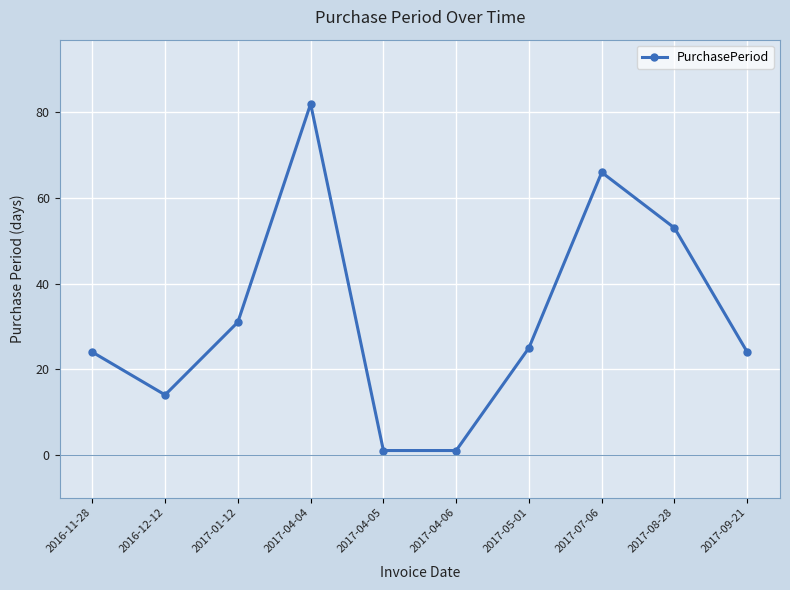

Between 2017-01-12 and 2017-04-06, which is larger?

2017-01-12